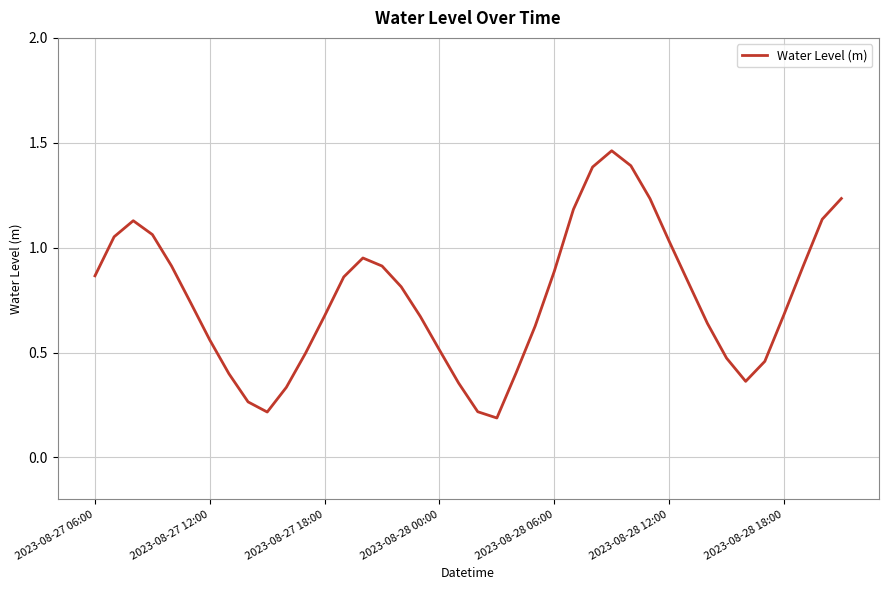

What is the difference between the maximum and minimum values?

1.3